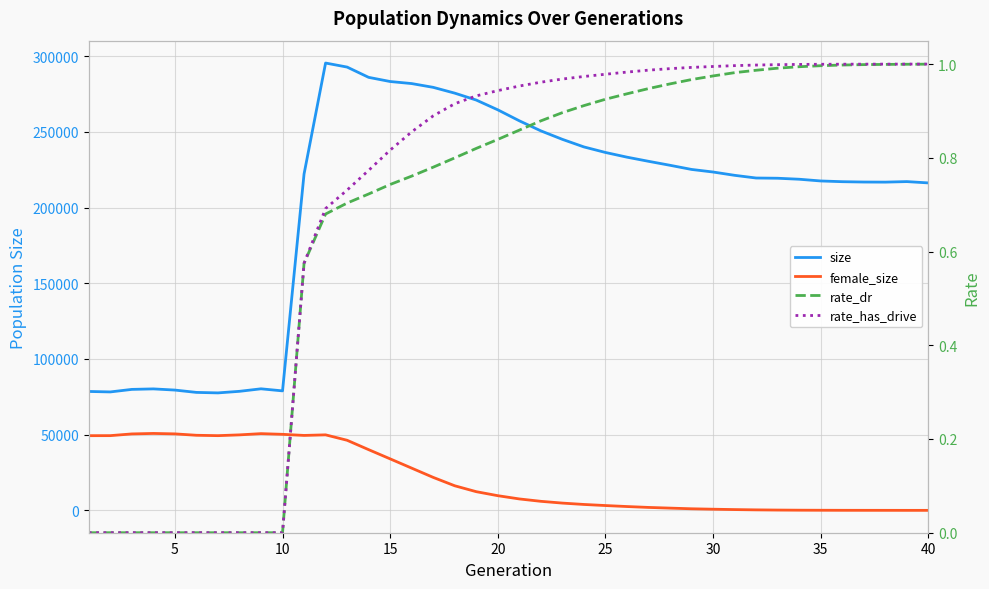

True or false: rate_dr and female_size cross at least once.

False